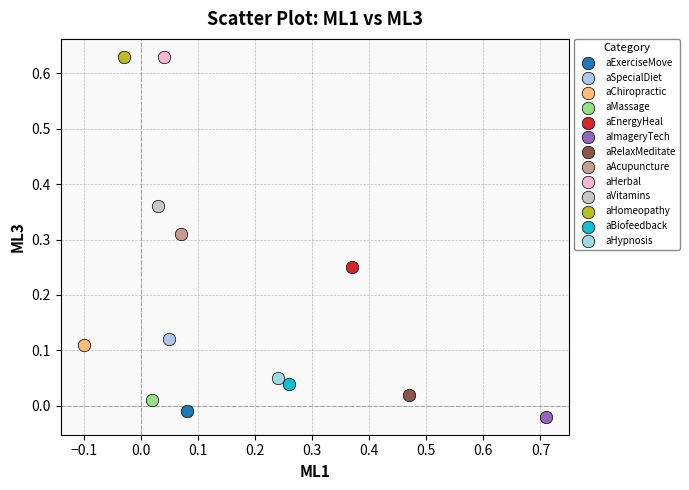

What are all the series names shown in the legend?

aExerciseMove, aSpecialDiet, aChiropractic, aMassage, aEnergyHeal, aImageryTech, aRelaxMeditate, aAcupuncture, aHerbal, aVitamins, aHomeopathy, aBiofeedback, aHypnosis